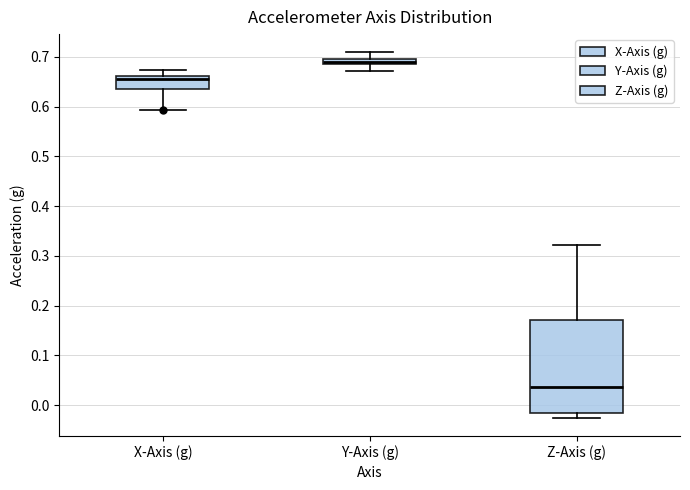

Which box has the highest median line?

Y-Axis (g)